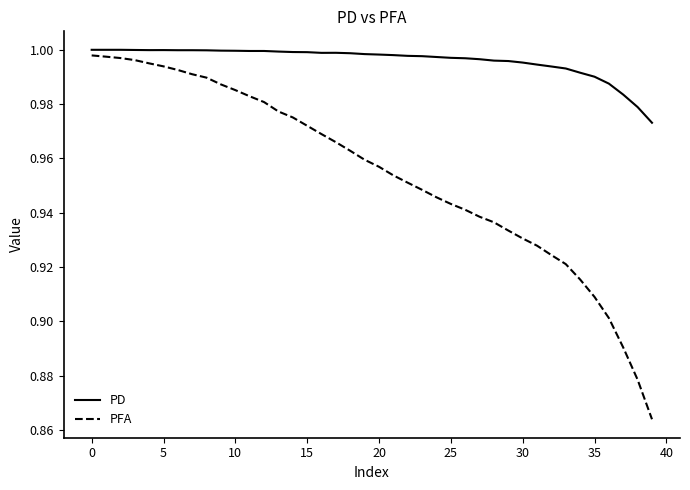

True or false: PD and PFA cross at least once.

False